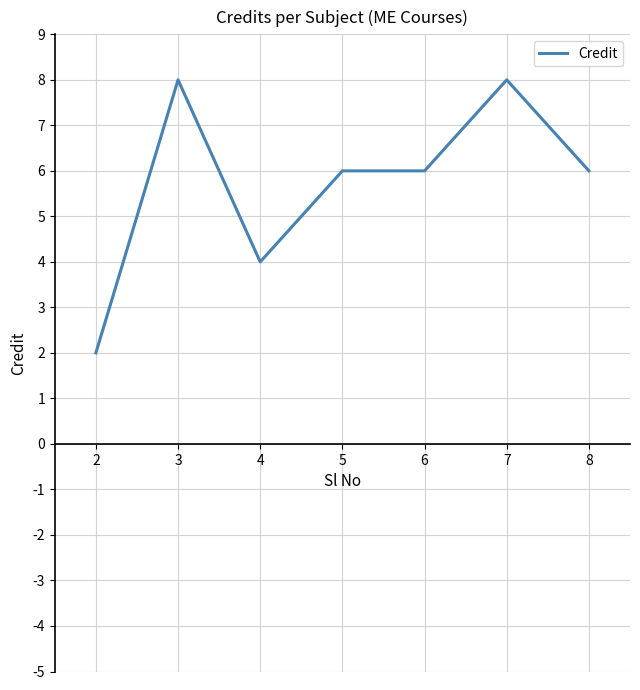

How many distinct data groups are displayed?

1